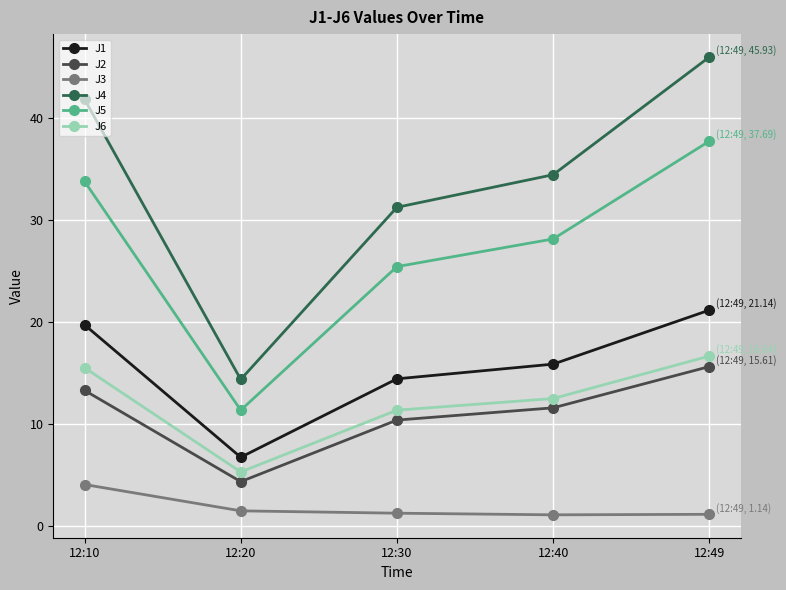

What is the sum of all J4 values?

167.7